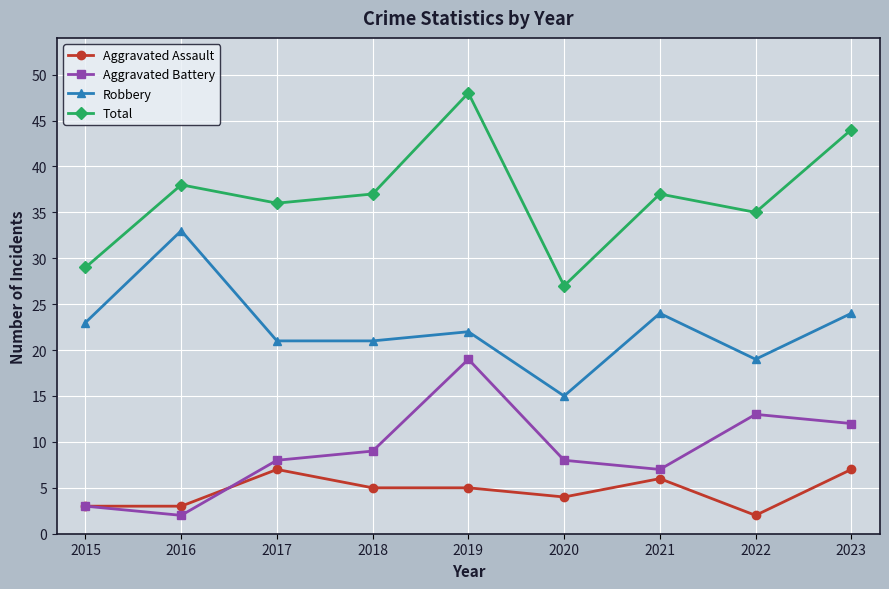

Reading left to right, list all the values displayed in this chart.

Aggravated Assault: 3	3	7	5	5	4	6	2	7
Aggravated Battery: 3	2	8	9	19	8	7	13	12
Robbery: 23	33	21	21	22	15	24	19	24
Total: 29	38	36	37	48	27	37	35	44